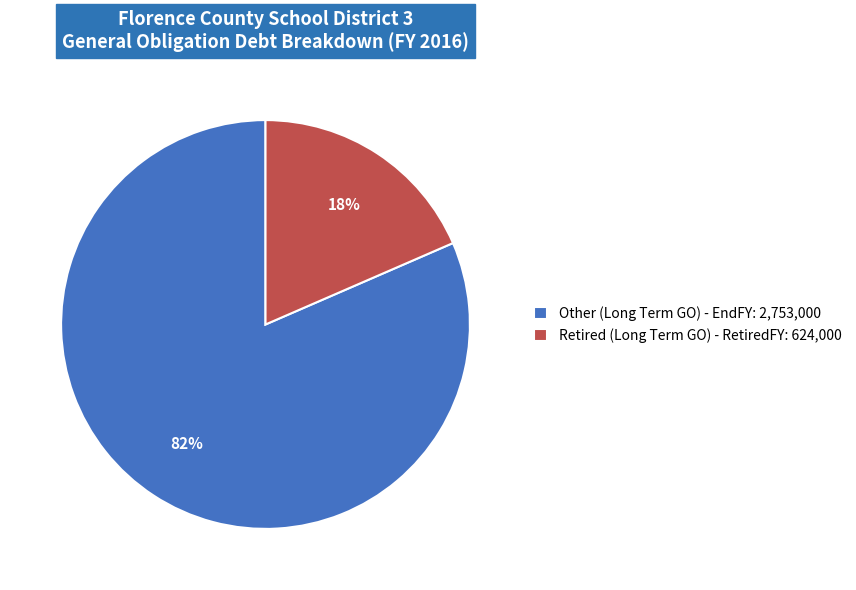

Which slice is the smallest?

Retired (Long Term GO) - RetiredFY: 624,000